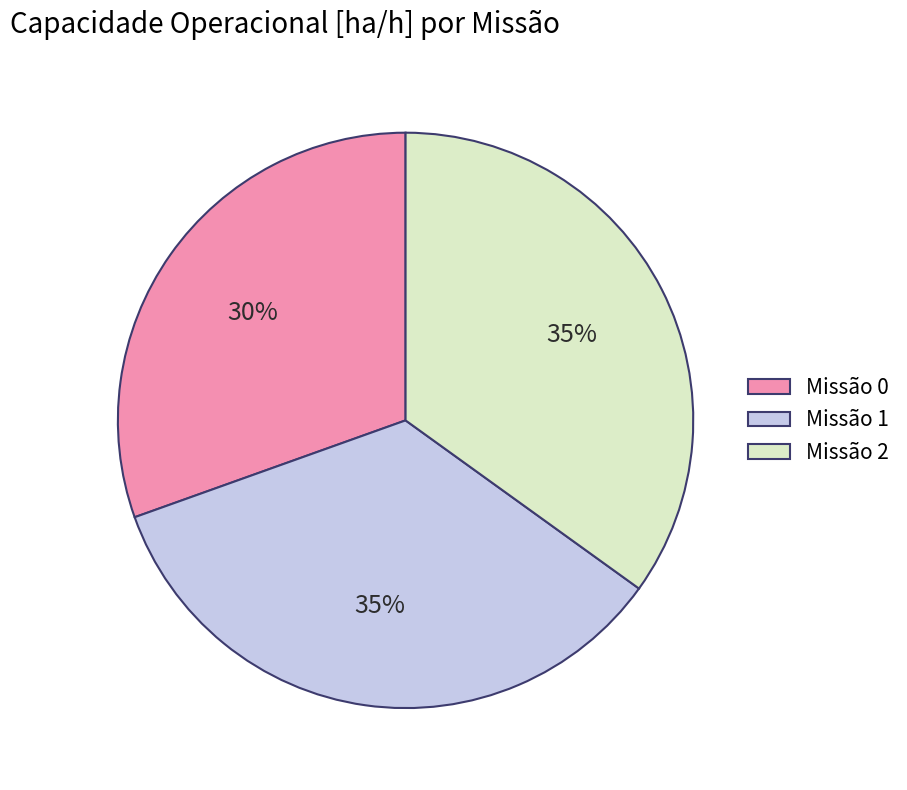

Count the number of slices in the pie.

3